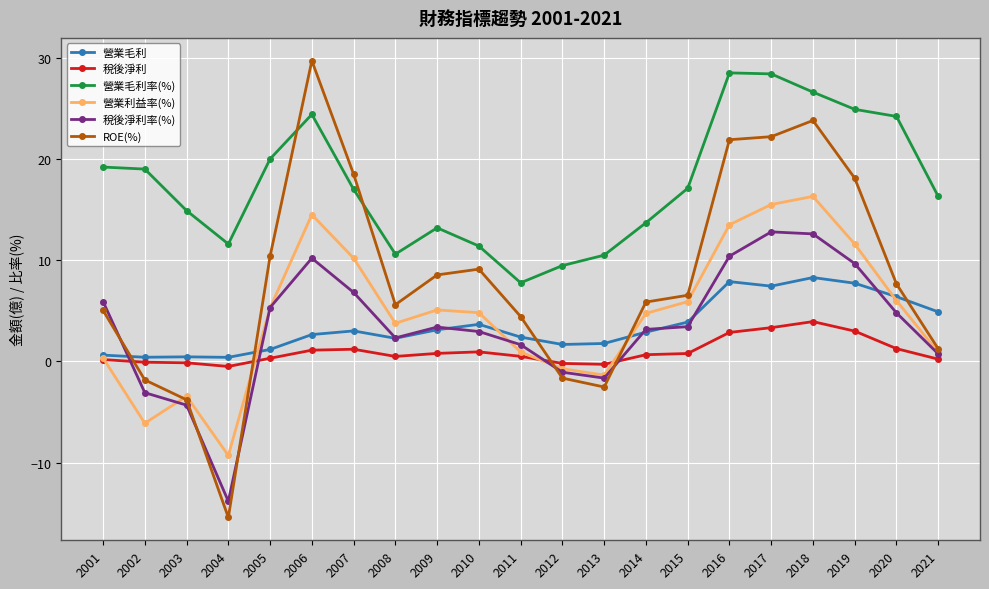

What is the value of the 營業利益率(%) point at the 16th from the left?

13.5